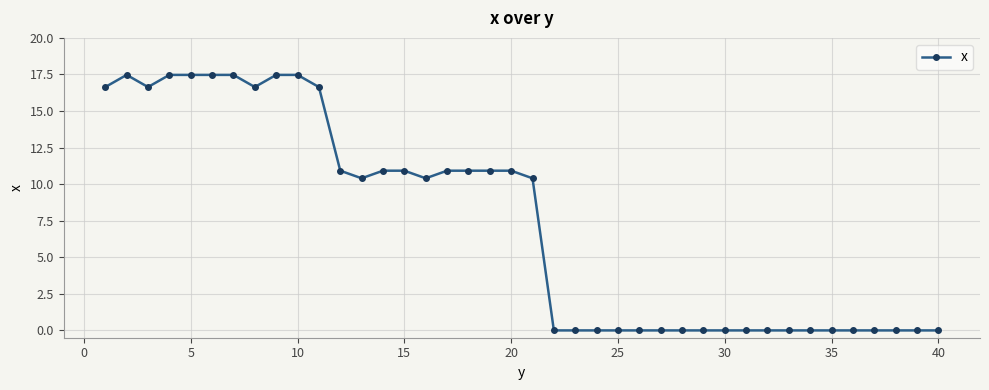

What is the average value?

7.4